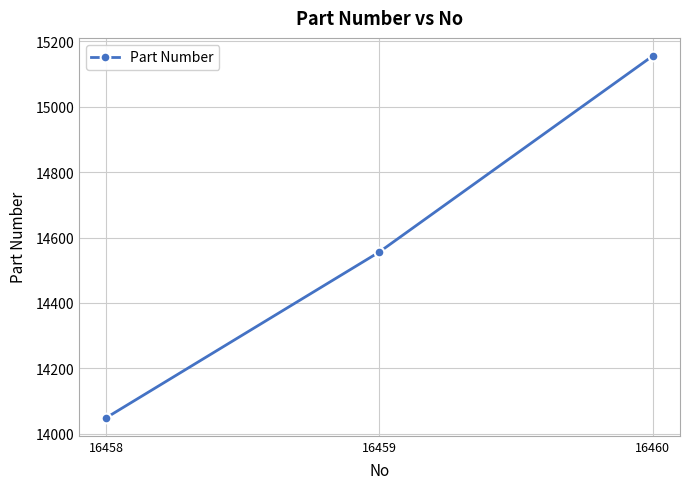

Reading left to right, extract all data points from this chart.

16458=14049	16459=14556	16460=15155